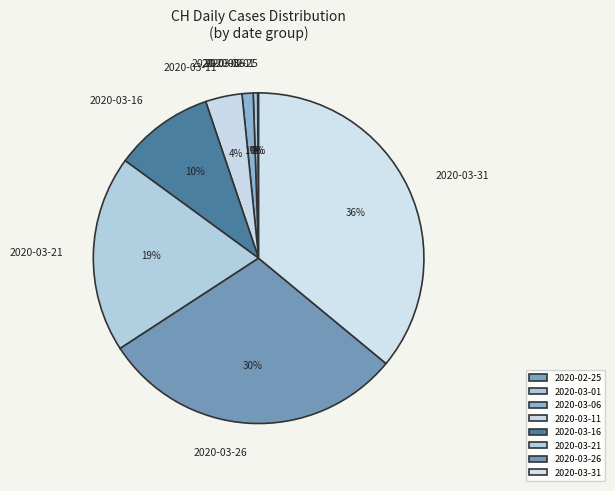

What percentage is the 2020-03-26 slice, to the nearest percent?

30%